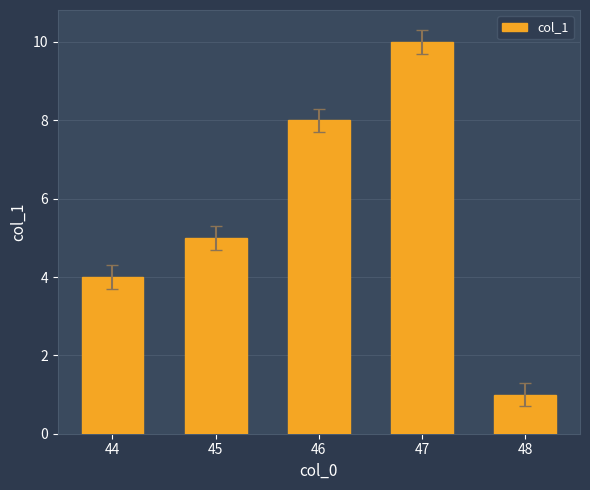

At which category does the chart reach its minimum across all series?

48